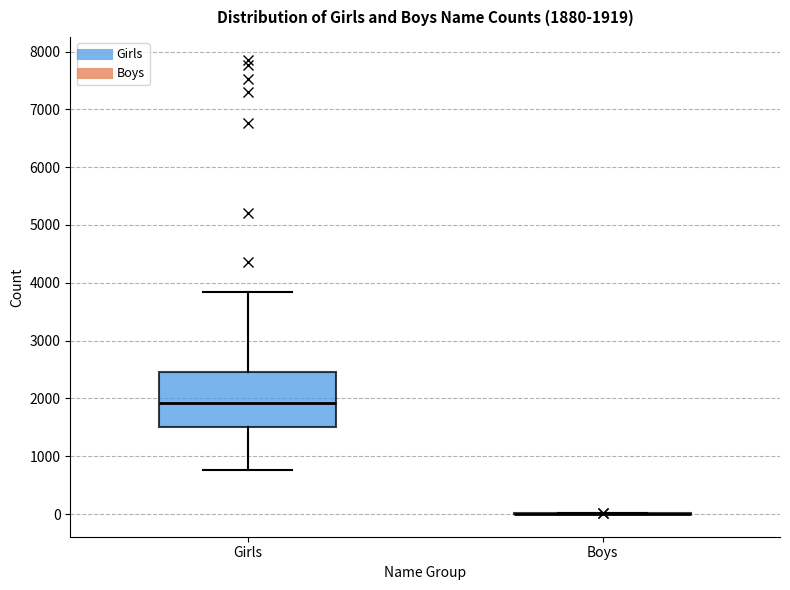

Which box is the tallest, from its lower edge to its upper edge?

Girls